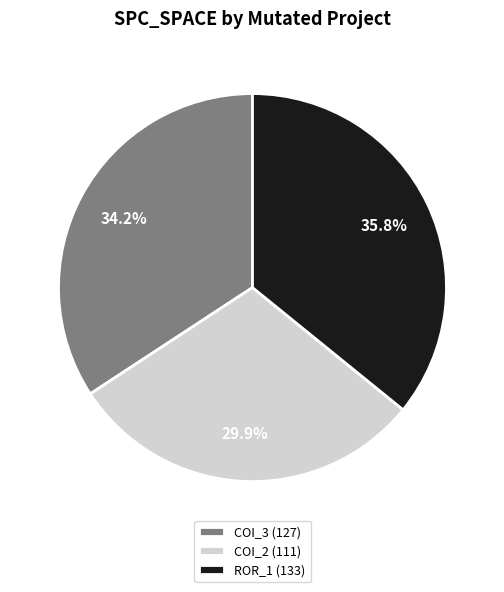

What is the ratio of the value at ROR_1 (133) to the value at COI_3 (127)?

1.0